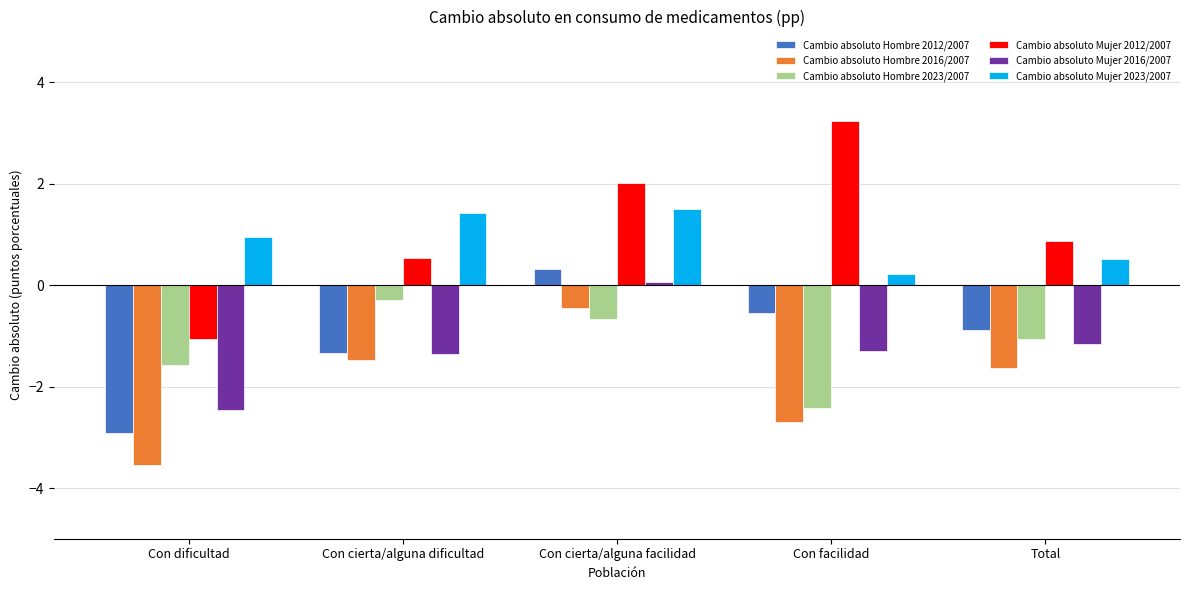

Reading right to left, transcribe all the data shown in this chart.

Cambio absoluto Hombre 2012/2007: Total=-0.9	Con facilidad=-0.5	Con cierta/alguna facilidad=0.3	Con cierta/alguna dificultad=-1.3	Con dificultad=-2.9
Cambio absoluto Hombre 2016/2007: Total=-1.6	Con facilidad=-2.7	Con cierta/alguna facilidad=-0.5	Con cierta/alguna dificultad=-1.5	Con dificultad=-3.6
Cambio absoluto Hombre 2023/2007: Total=-1.1	Con facilidad=-2.4	Con cierta/alguna facilidad=-0.7	Con cierta/alguna dificultad=-0.3	Con dificultad=-1.6
Cambio absoluto Mujer 2012/2007: Total=0.9	Con facilidad=3.2	Con cierta/alguna facilidad=2.0	Con cierta/alguna dificultad=0.5	Con dificultad=-1.1
Cambio absoluto Mujer 2016/2007: Total=-1.2	Con facilidad=-1.3	Con cierta/alguna facilidad=0.1	Con cierta/alguna dificultad=-1.4	Con dificultad=-2.5
Cambio absoluto Mujer 2023/2007: Total=0.5	Con facilidad=0.2	Con cierta/alguna facilidad=1.5	Con cierta/alguna dificultad=1.4	Con dificultad=0.9